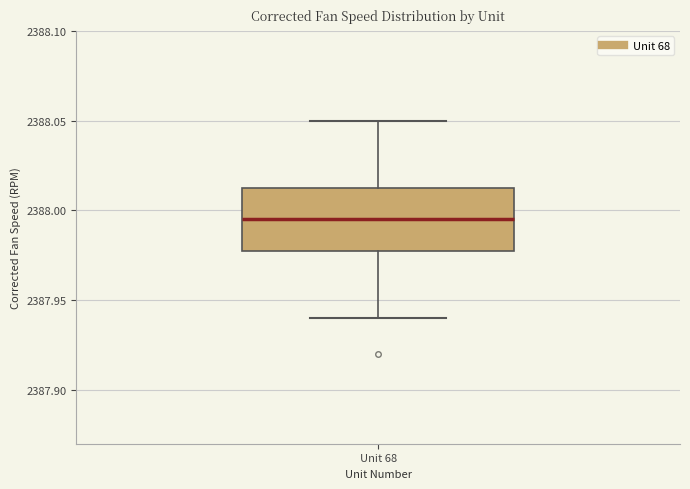

Read this box plot against the y-axis: the position of the median line, the range covered by the box, and the ends of both whiskers. The values are not printed on the chart, so give them approximately, as read against the axis.

median 2387.995, box 2387.980 to 2388.015, whiskers 2387.940 to 2388.050